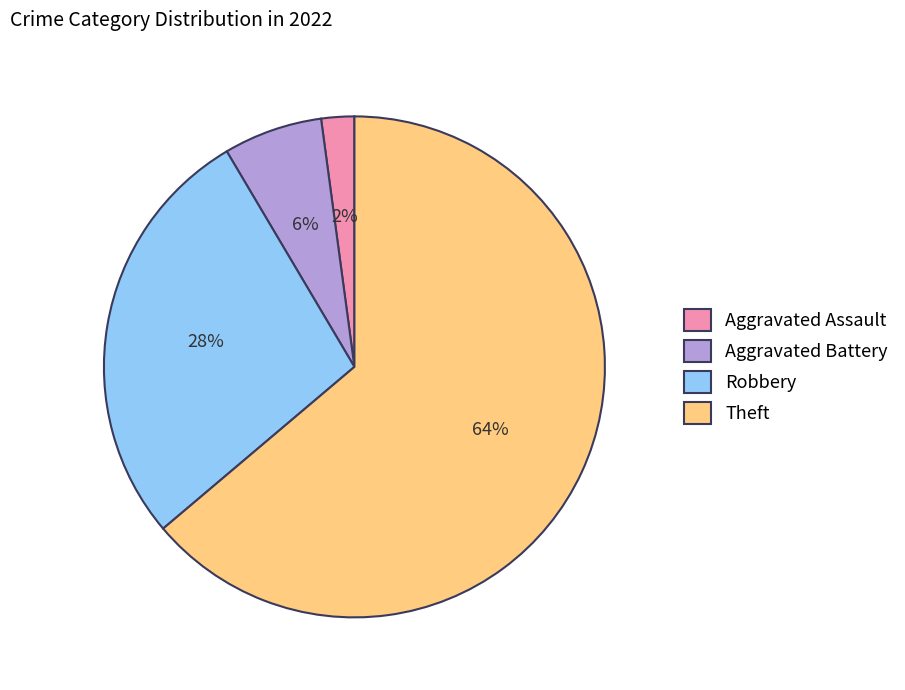

True or false: Theft accounts for 52% of the total.

False